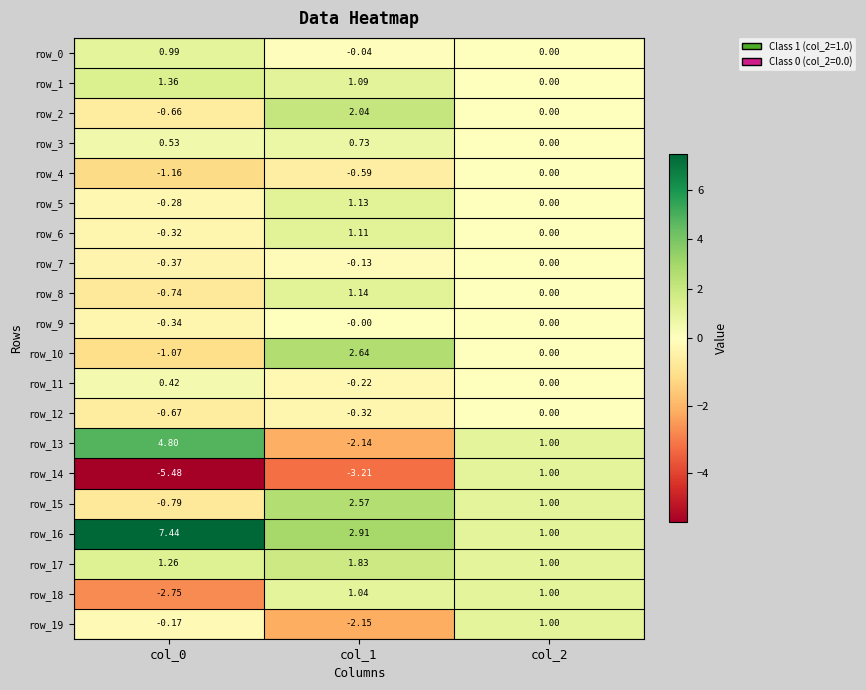

What is the spread (max minus min) of values at col_2?

1.0